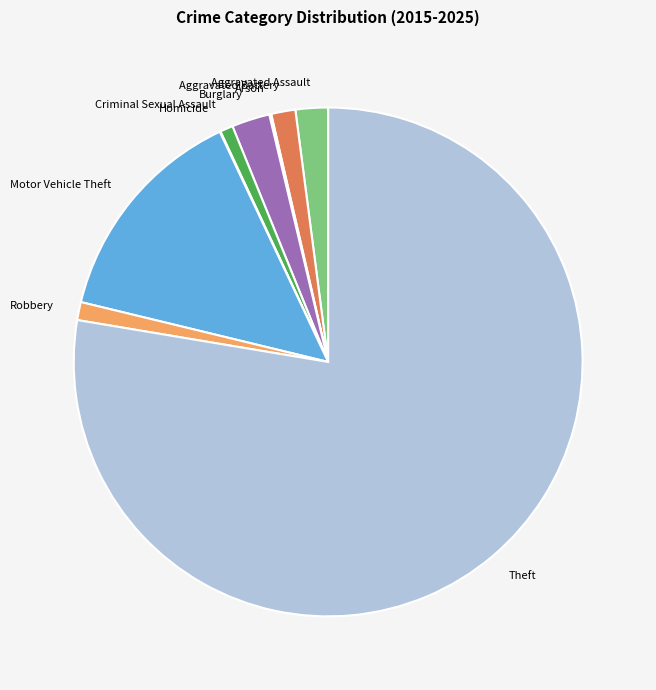

Which has a higher value, Motor Vehicle Theft or Theft?

Theft